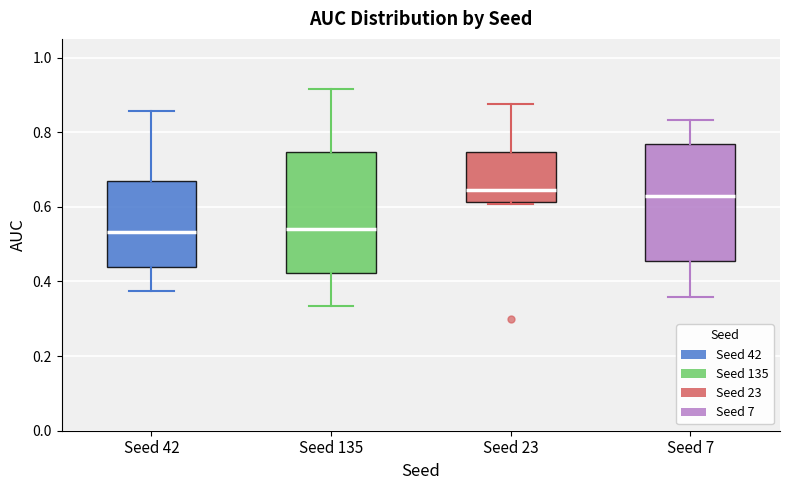

Reading left to right, read every box against the y-axis: the position of its median line, the range the box covers, and the ends of its whiskers. The values are not printed on the chart, so give them approximately, as read against the axis.

Seed 42: median 0.54, box 0.44 to 0.66, whiskers 0.38 to 0.86
Seed 135: median 0.54, box 0.42 to 0.74, whiskers 0.34 to 0.92
Seed 23: median 0.64, box 0.62 to 0.74, whiskers 0.60 to 0.88
Seed 7: median 0.62, box 0.46 to 0.76, whiskers 0.36 to 0.84